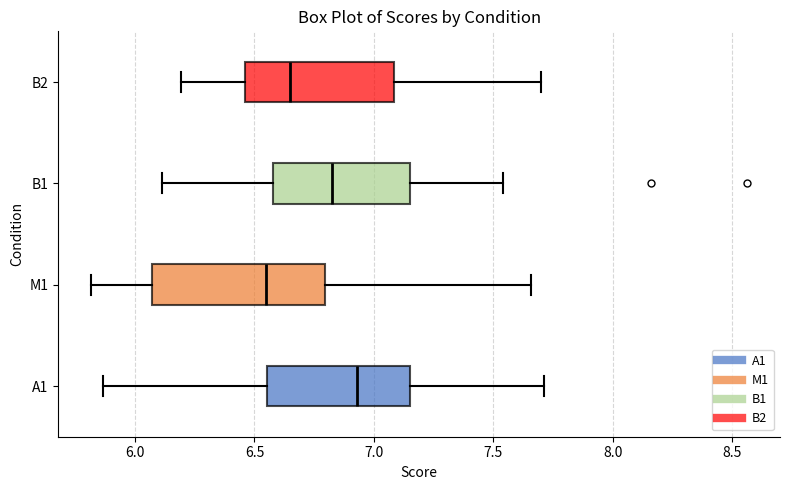

Which box has the furthest to the right median line?

A1